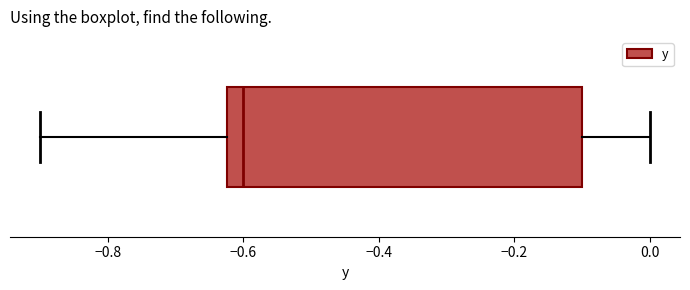

Transcribe this box plot: give where the median line is, the range the box spans, and where the two whiskers end, as read against the x-axis. The values are not printed on the chart, so give them approximately, as read against the axis.

median -0.60, box -0.62 to -0.10, whiskers -0.90 to 0.00